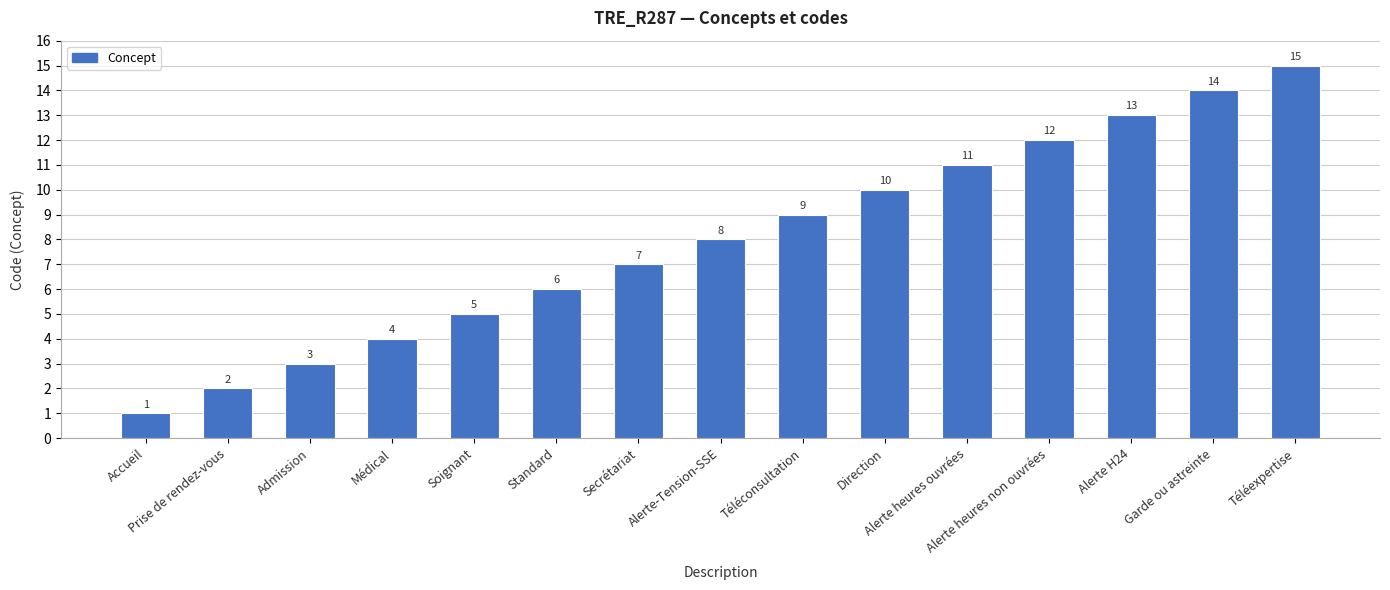

Count the number of categories in the chart.

15